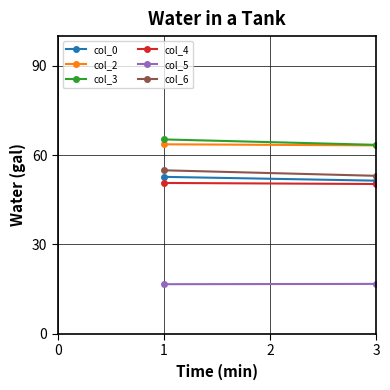

Count the number of categories in the chart.

2